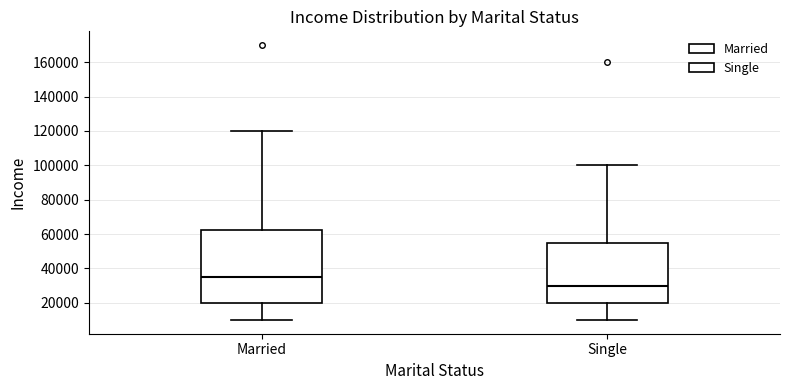

Where is the lower edge of the box for Married on the y-axis? The values are not printed on the chart, so give them approximately, as read against the axis.

20000